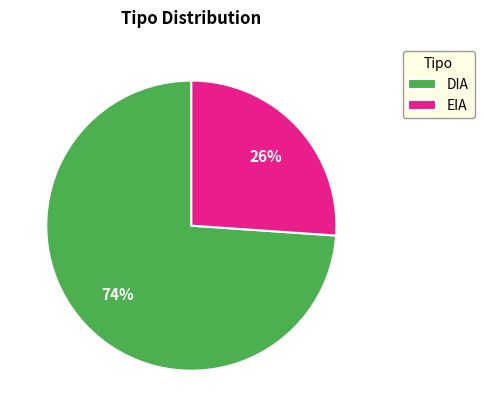

Which slice is the largest?

DIA